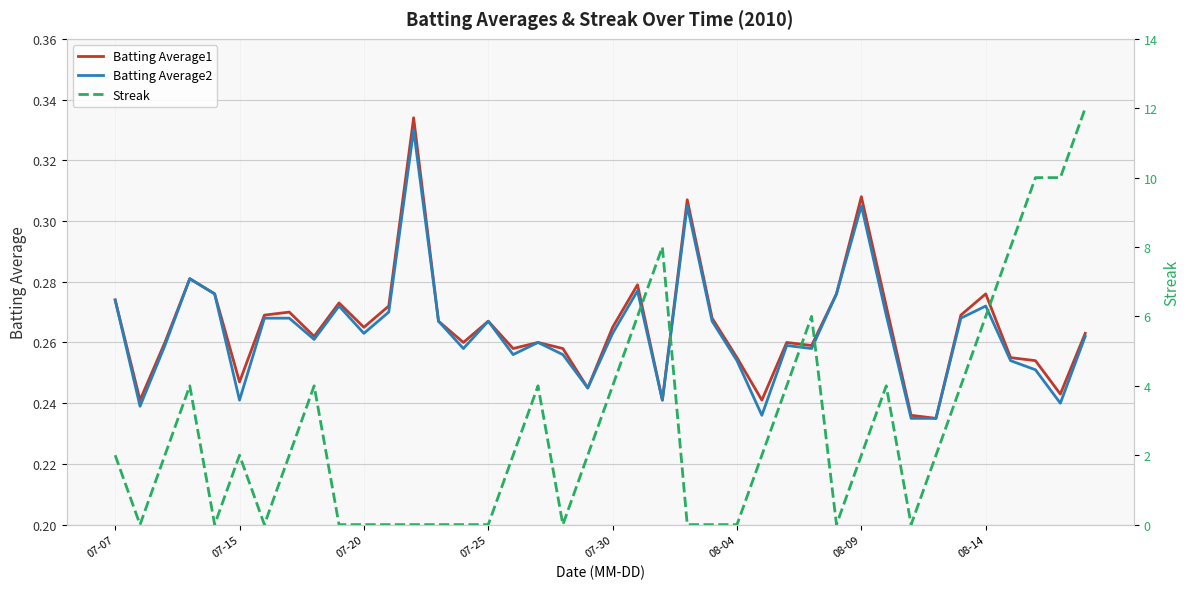

True or false: Batting Average2 and Batting Average1 intersect in this chart.

False